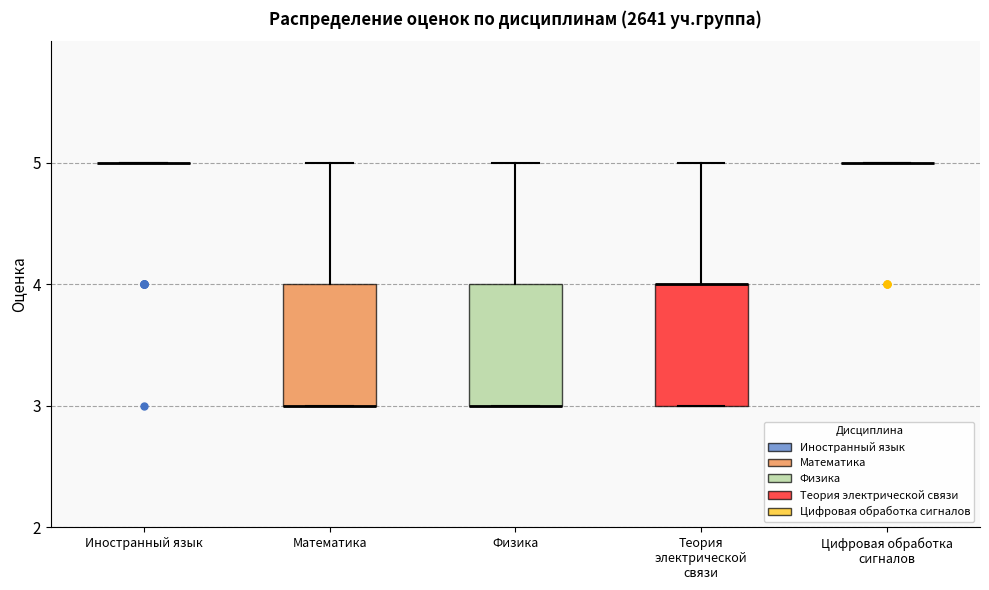

Where does the upper whisker of the box for Математика end on the y-axis? The values are not printed on the chart, so give them approximately, as read against the axis.

5